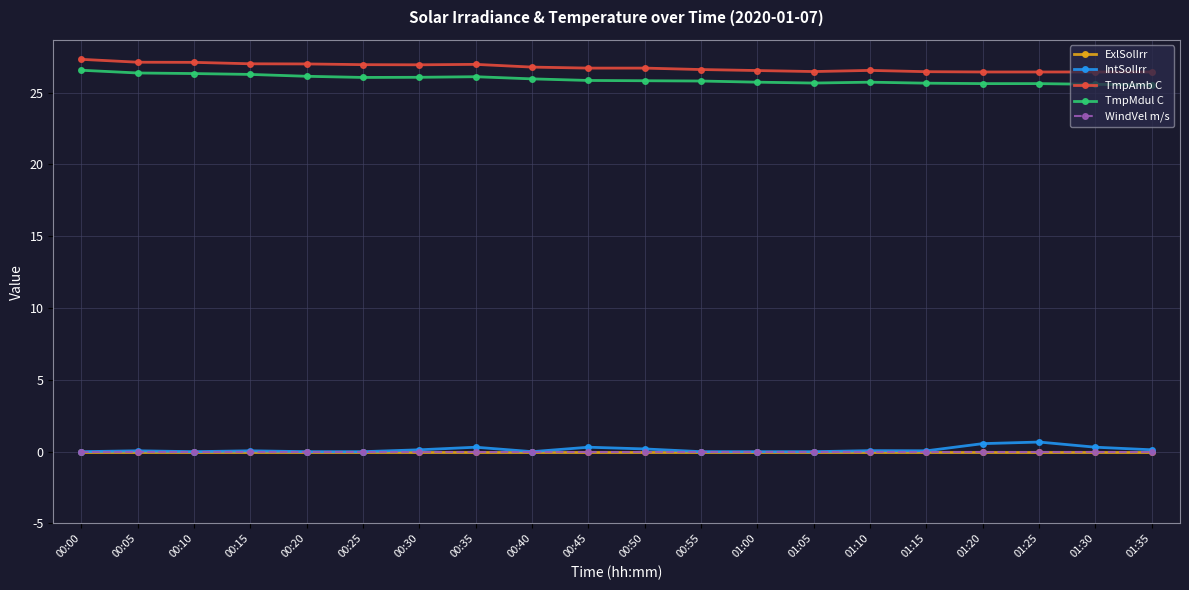

Does the chart have visible grid lines?

Yes